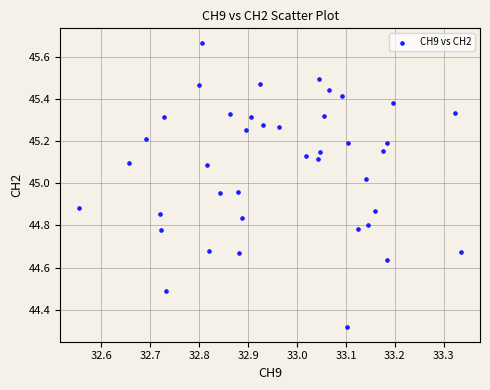

What is the range of Y values (max minus min)?

1.4